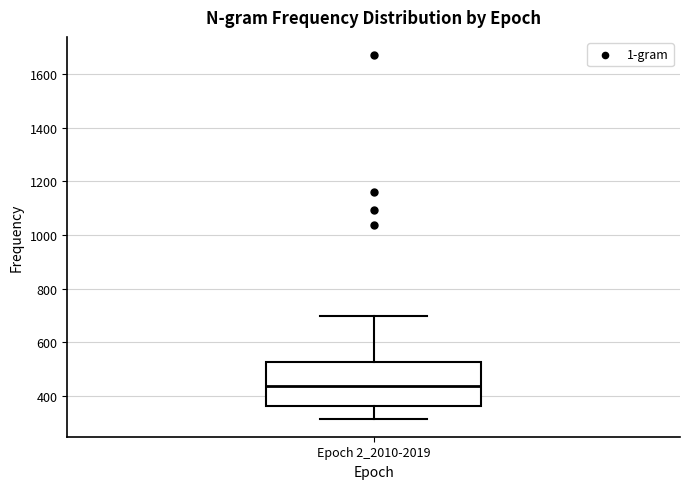

Transcribe this box plot: give where the median line is, the range the box spans, and where the two whiskers end, as read against the y-axis. The values are not printed on the chart, so give them approximately, as read against the axis.

median 440, box 360 to 520, whiskers 320 to 700